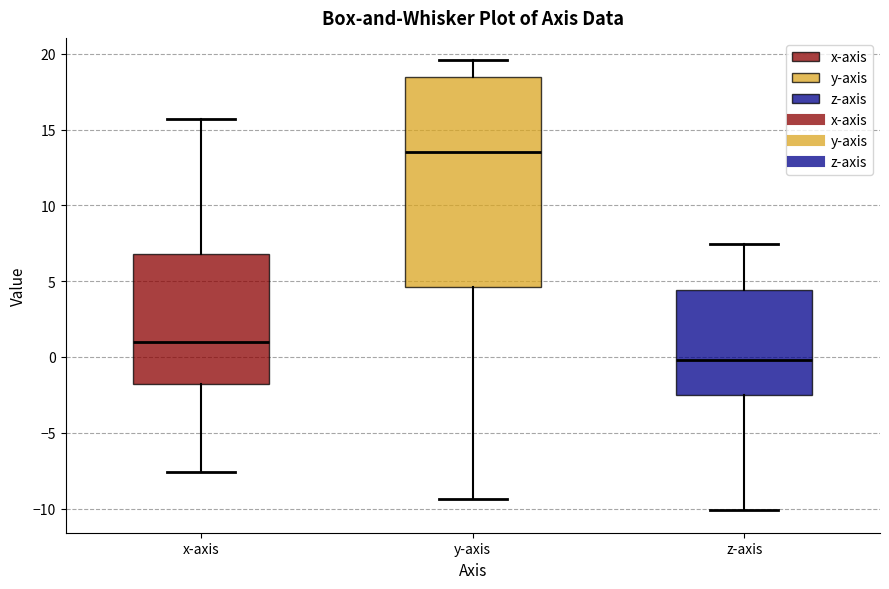

Comparing the boxes themselves (not the whiskers), which one is the tallest?

y-axis